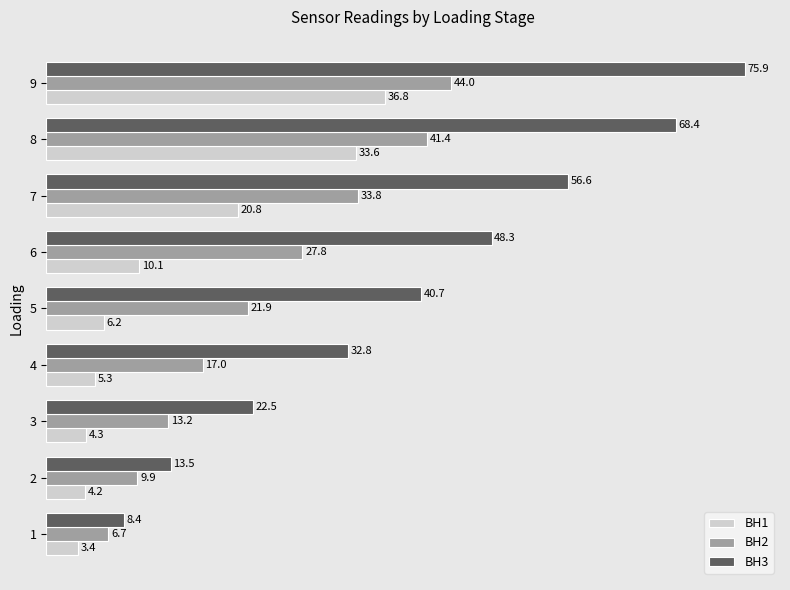

The BH3 series shows 32.8 at 4. True or false?

True